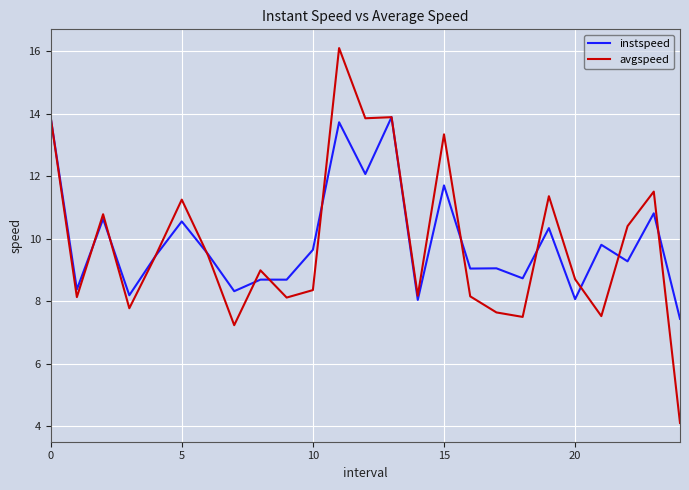

What is the maximum value for avgspeed?

16.1